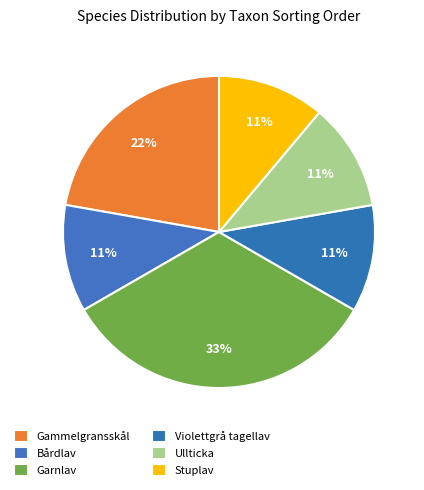

Is there any slice that represents more than half of the pie?

No